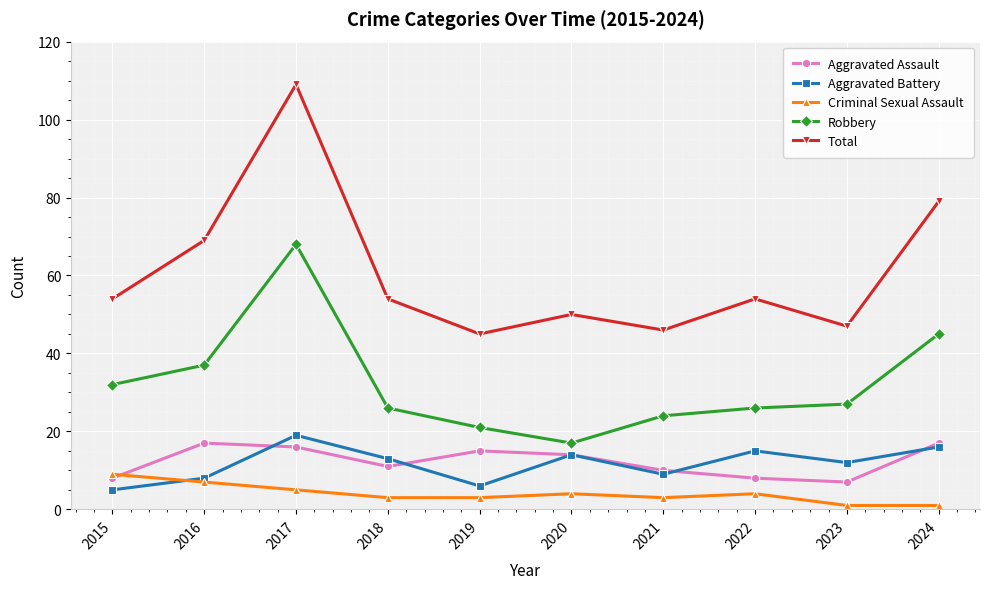

At which category does Total reach its first local valley?

2019